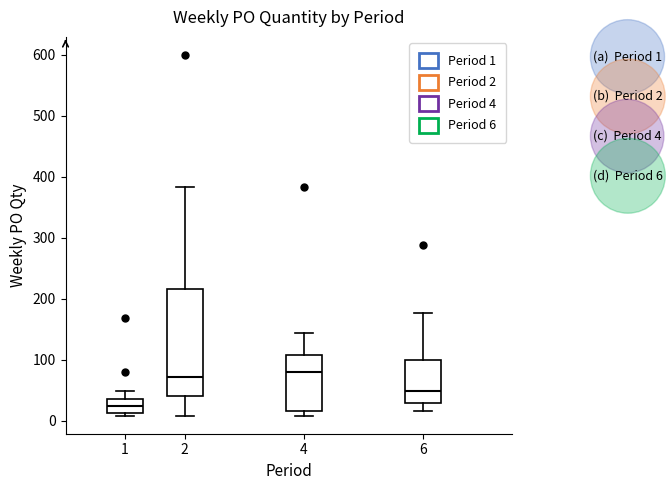

Comparing the boxes themselves (not the whiskers), which one is the tallest?

2